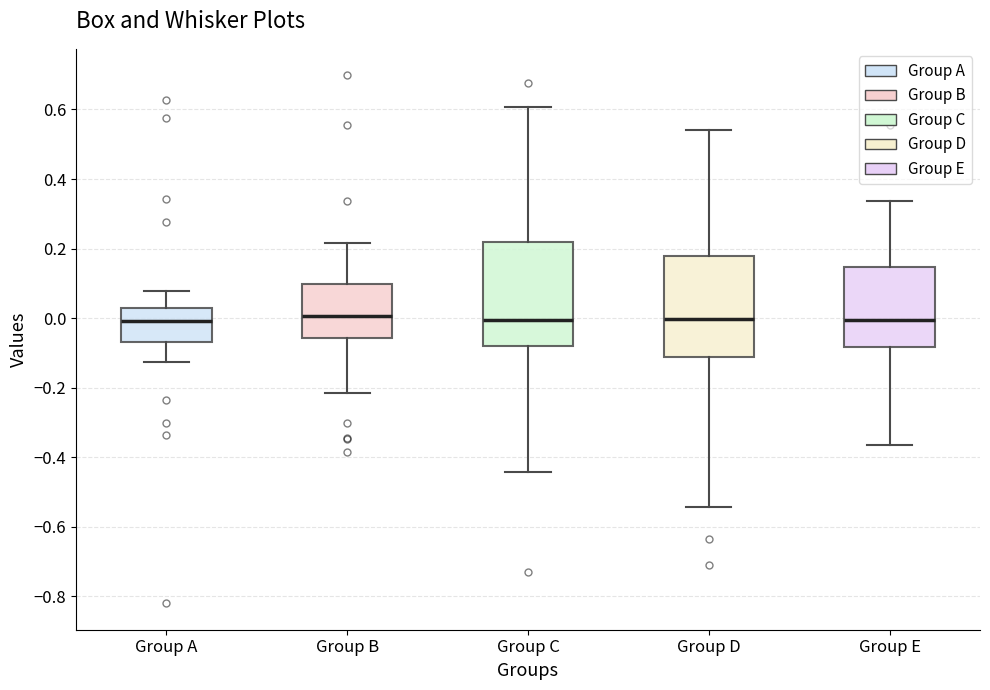

Reading left to right, read every box against the y-axis: the position of its median line, the range the box covers, and the ends of its whiskers. The values are not printed on the chart, so give them approximately, as read against the axis.

Group A: median 0.00, box -0.06 to 0.02, whiskers -0.12 to 0.08
Group B: median 0.00, box -0.06 to 0.10, whiskers -0.22 to 0.22
Group C: median 0.00, box -0.08 to 0.22, whiskers -0.44 to 0.60
Group D: median 0.00, box -0.12 to 0.18, whiskers -0.54 to 0.54
Group E: median 0.00, box -0.08 to 0.14, whiskers -0.36 to 0.34